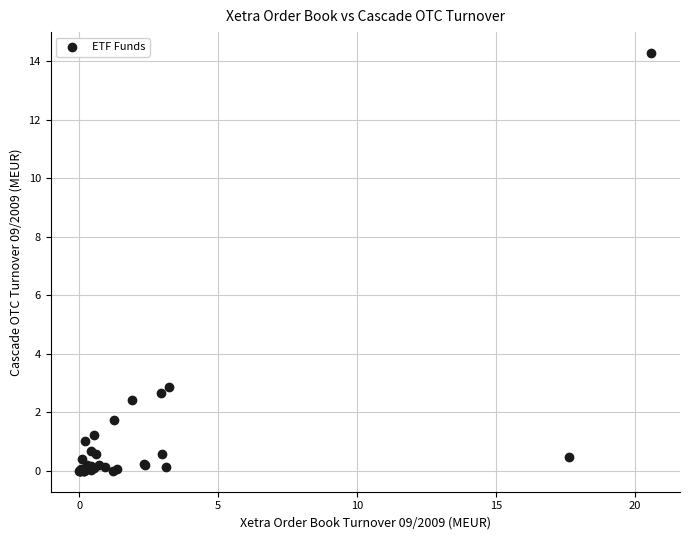

What Y value in the scatter plot is closest to 7?

2.9